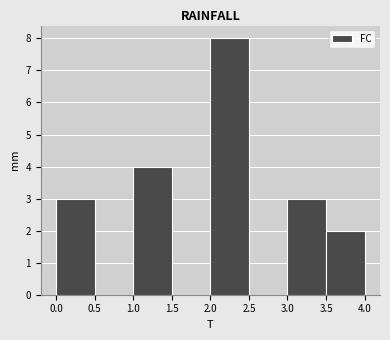

Reading left to right, transcribe this chart: for each bar, give the range it covers on the x-axis and its height. The values are not printed on the chart, so give them approximately, as read against the axis.

0.0 to 0.5: 3
0.5 to 1.0: 0
1.0 to 1.5: 4
1.5 to 2.0: 0
2.0 to 2.5: 8
2.5 to 3.0: 0
3.0 to 3.5: 3
3.5 to 4.0: 2